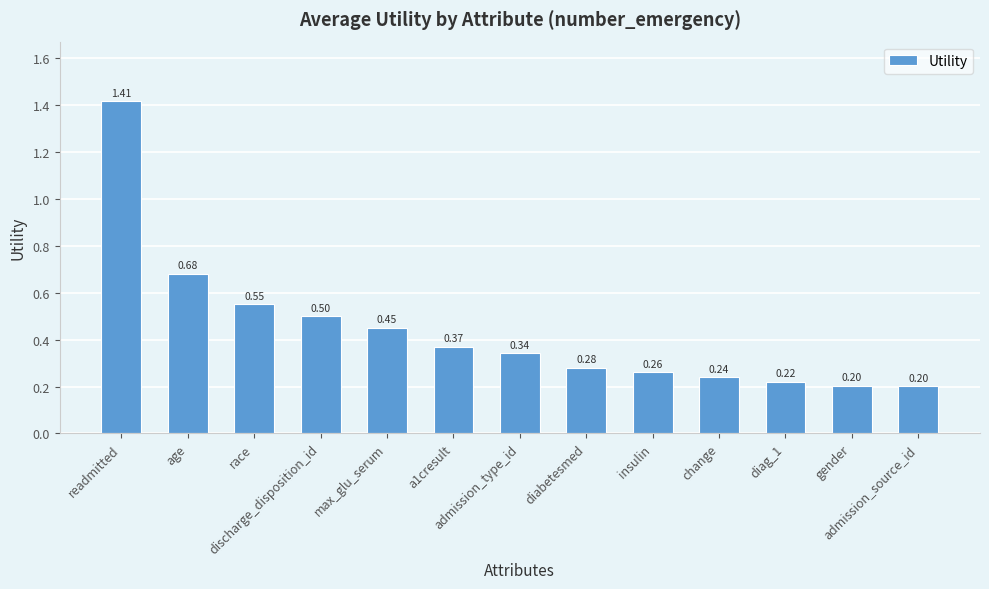

What is the difference between the second highest and minimum values?

0.5